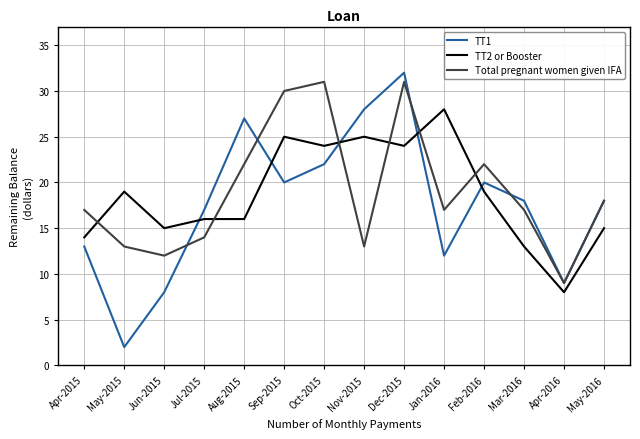

Is it true that TT1 equals 30 at May-2016?

False